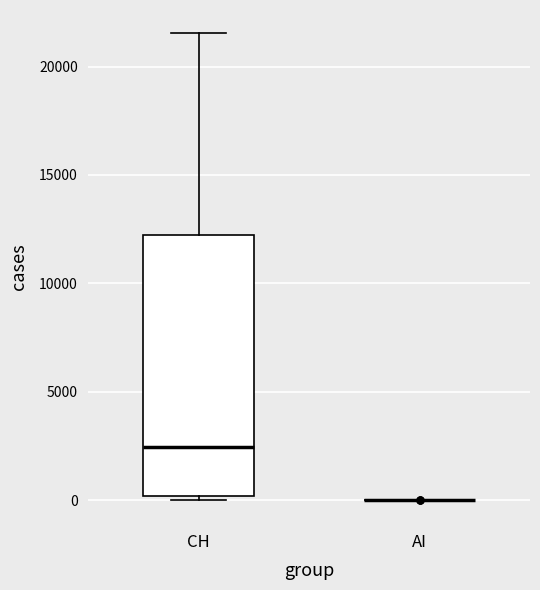

Where is the upper edge of the box for CH on the y-axis? The values are not printed on the chart, so give them approximately, as read against the axis.

12000